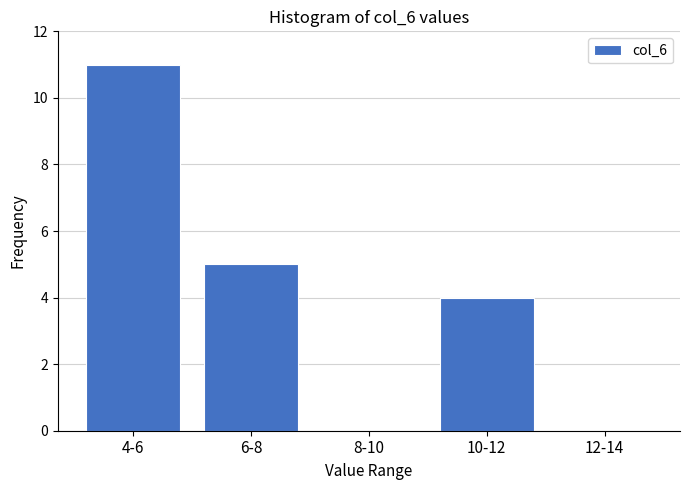

Reading left to right, what are all the values shown in this chart?

4-6=11	6-8=5	8-10=0	10-12=4	12-14=0